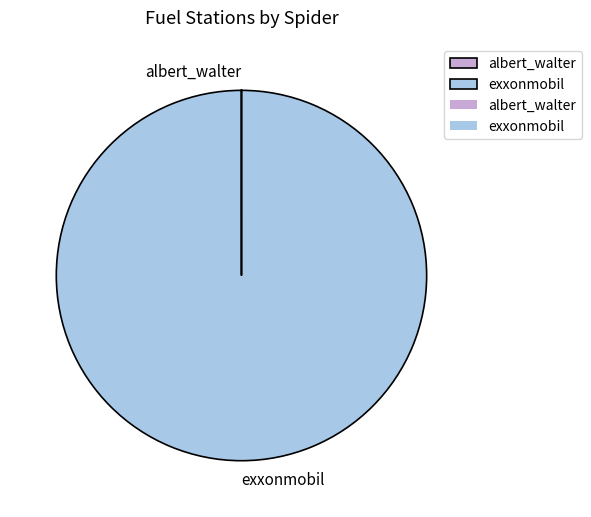

True or false: exxonmobil accounts for 85% of the total.

False